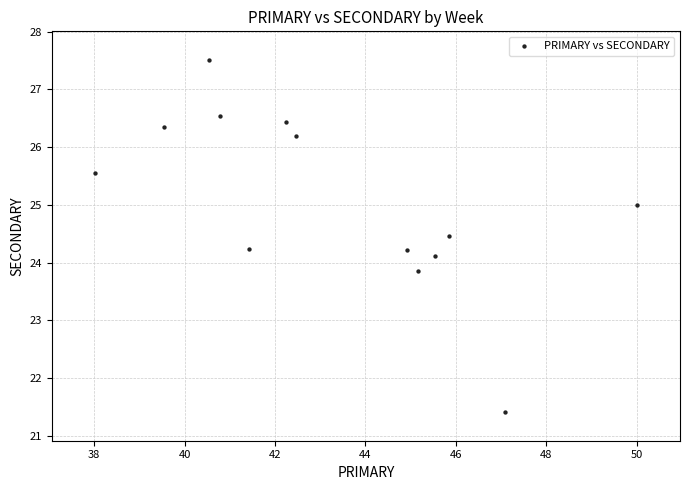

What is the range of X values (max minus min)?

12.0